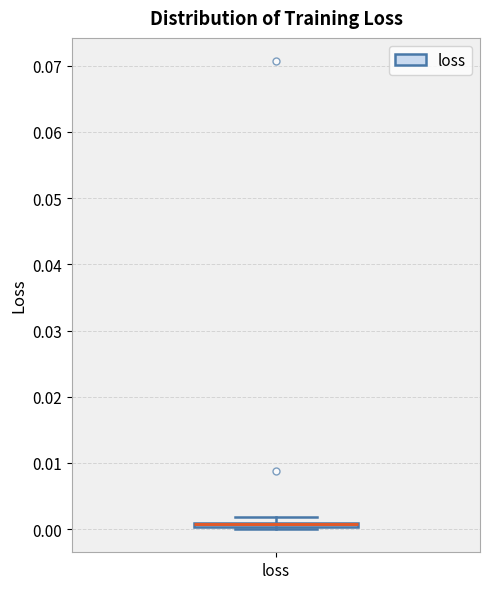

Where is the lower edge of the box for loss on the y-axis? The values are not printed on the chart, so give them approximately, as read against the axis.

0.000